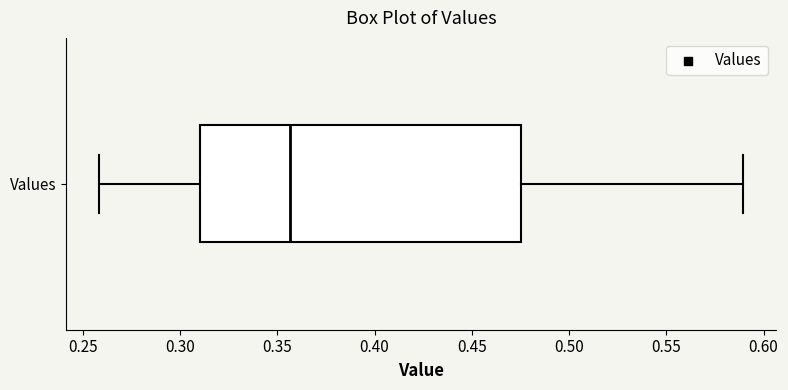

Transcribe this box plot: give where the median line is, the range the box spans, and where the two whiskers end, as read against the x-axis. The values are not printed on the chart, so give them approximately, as read against the axis.

median 0.355, box 0.310 to 0.475, whiskers 0.260 to 0.590